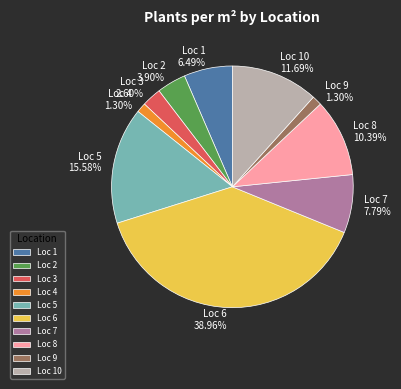

Is Loc 5 the majority of the pie?

No